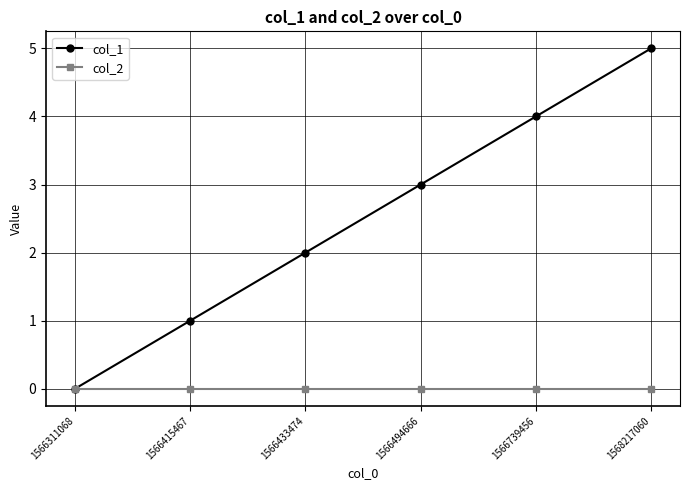

True or false: col_1 has more than 2 points higher than both neighbors.

False